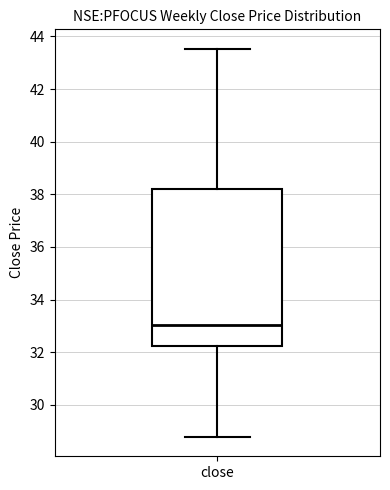

Transcribe this box plot: give where the median line is, the range the box spans, and where the two whiskers end, as read against the y-axis. The values are not printed on the chart, so give them approximately, as read against the axis.

median 33.0, box 32.2 to 38.2, whiskers 28.8 to 43.6